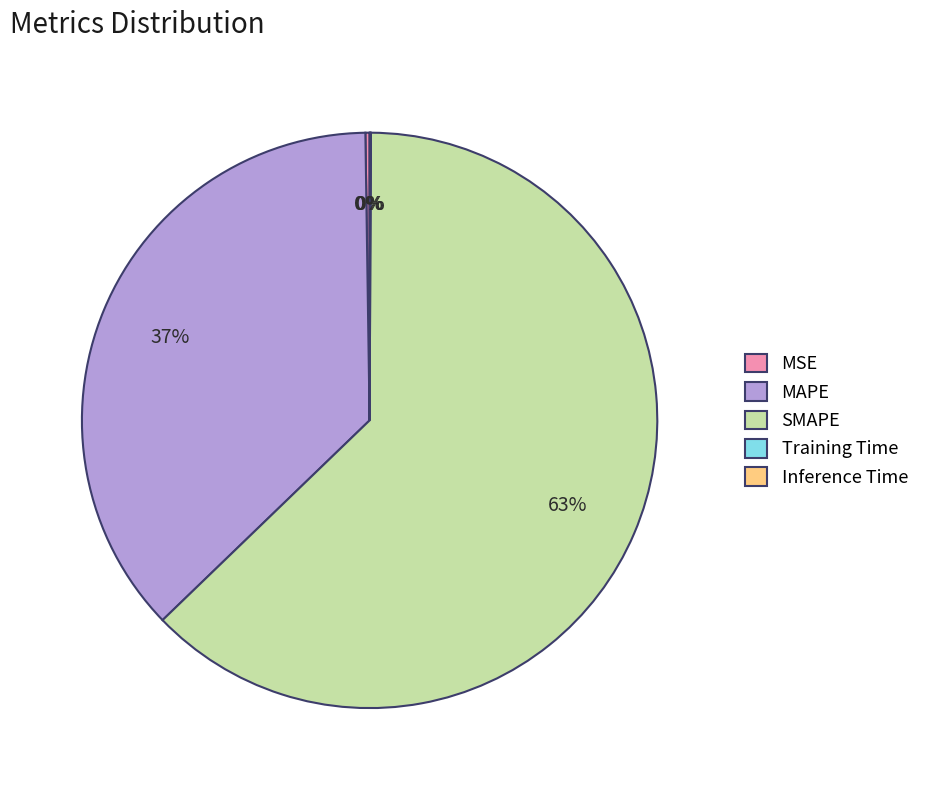

To the nearest percent, what portion does MAPE represent?

37%